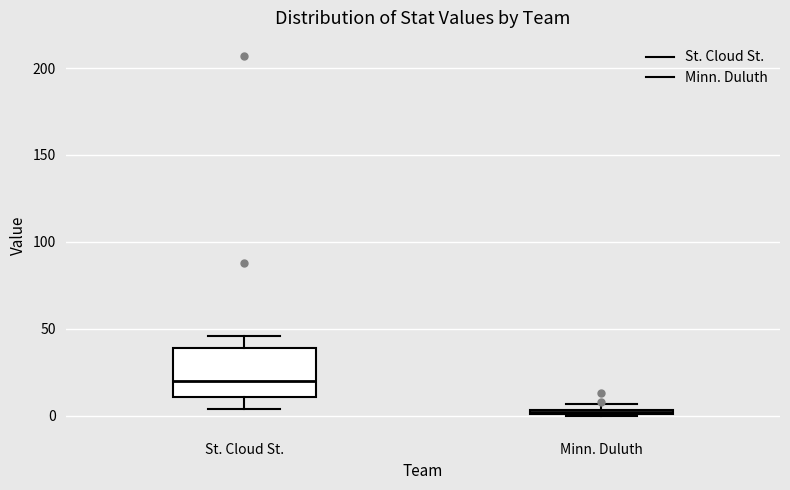

Where does the median line of the box for St. Cloud St. sit on the y-axis? The values are not printed on the chart, so give them approximately, as read against the axis.

20